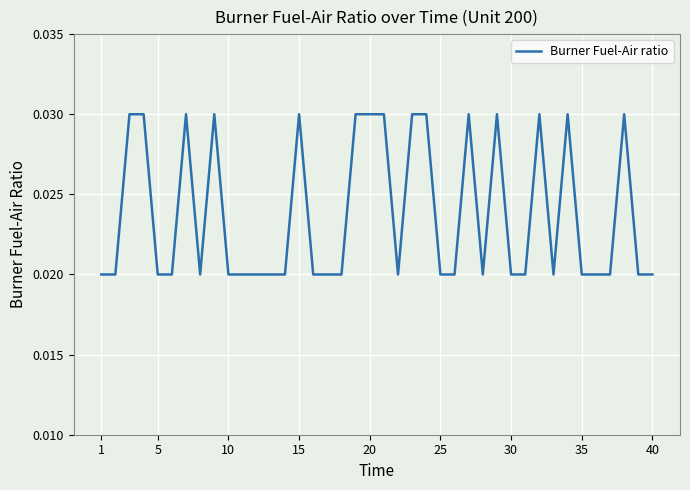

Is this an area chart (filled region under the line)?

No